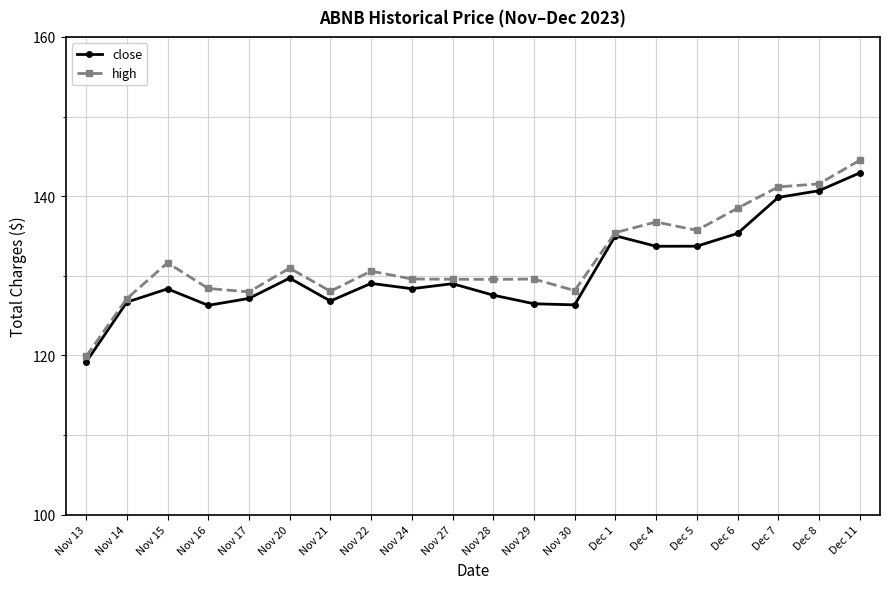

What is the spread (max minus min) of values at Nov 13?

0.7